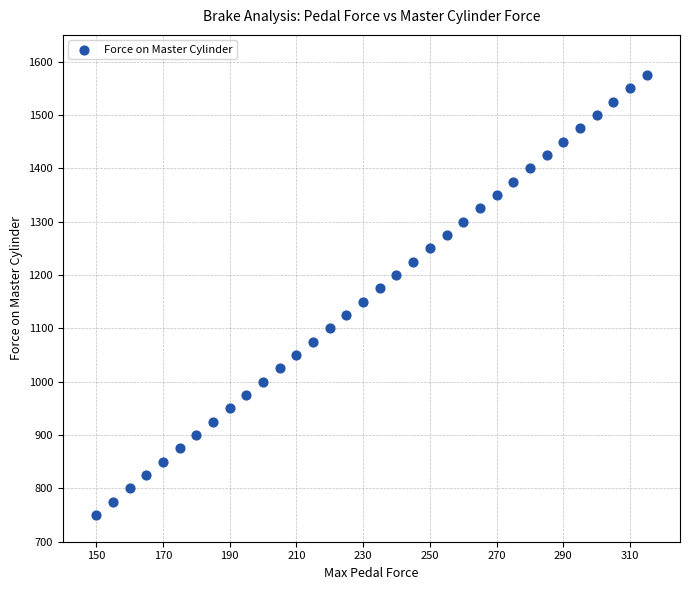

What is the range of X values (max minus min)?

165